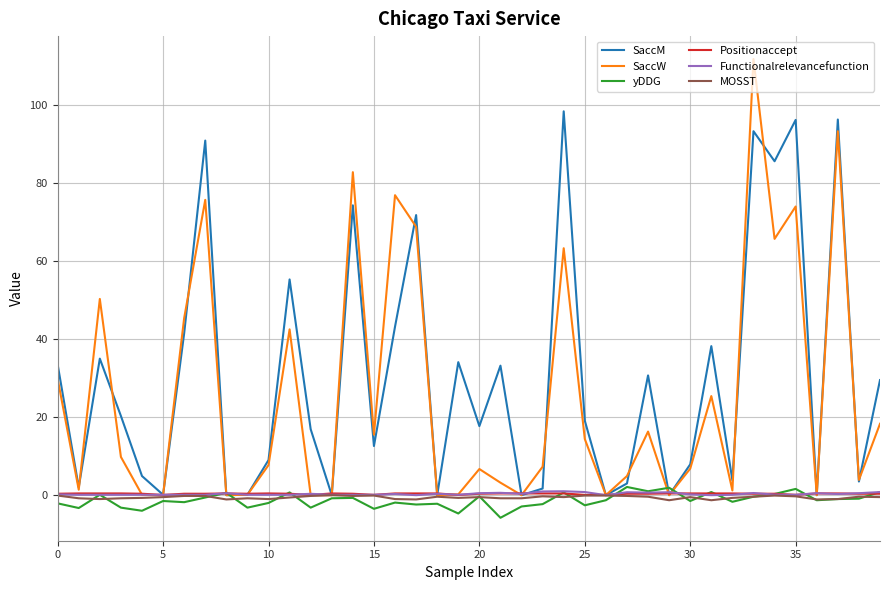

Which series has the largest range (max minus min)?

SaccW